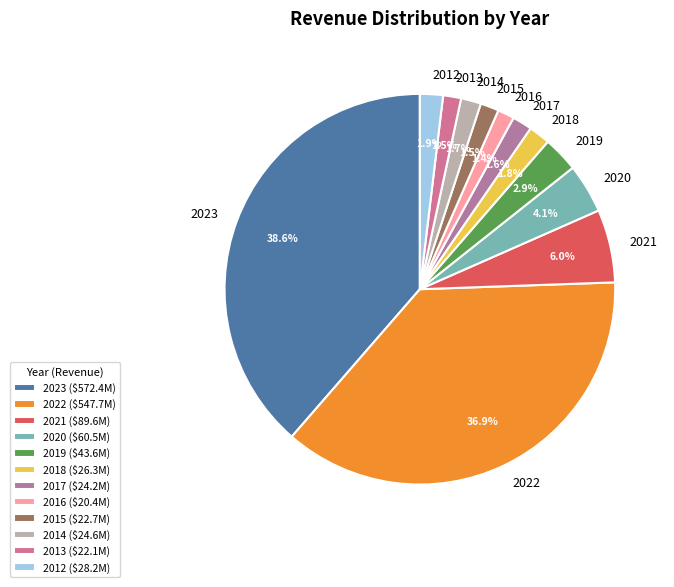

How much of the chart is everything except 2019?

97.1%